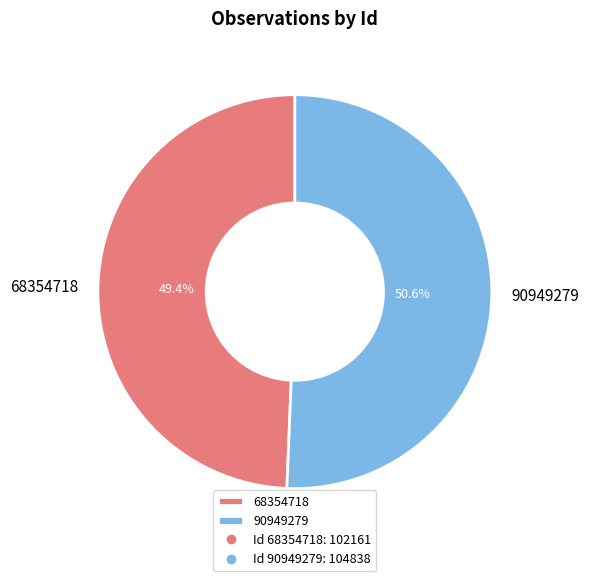

To the nearest percent, what is the difference between the largest and smallest slice percentages?

1%